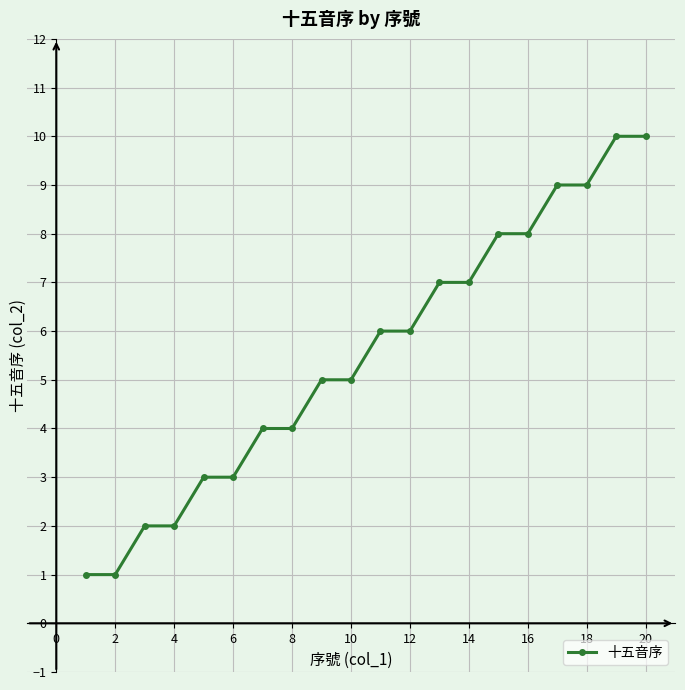

What is the greatest value displayed?

10